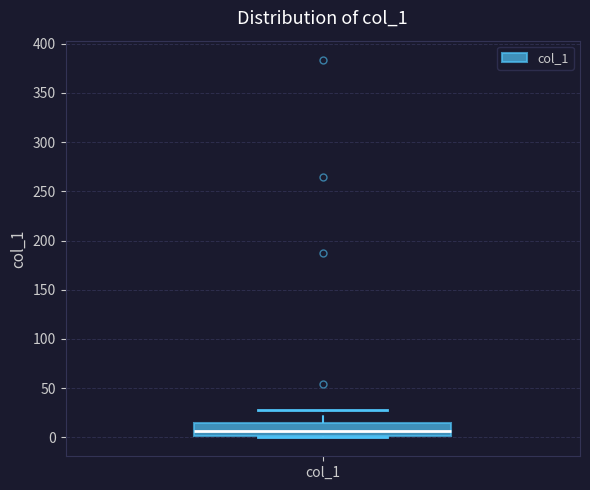

Where is the lower edge of the box for col_1 on the y-axis? The values are not printed on the chart, so give them approximately, as read against the axis.

0